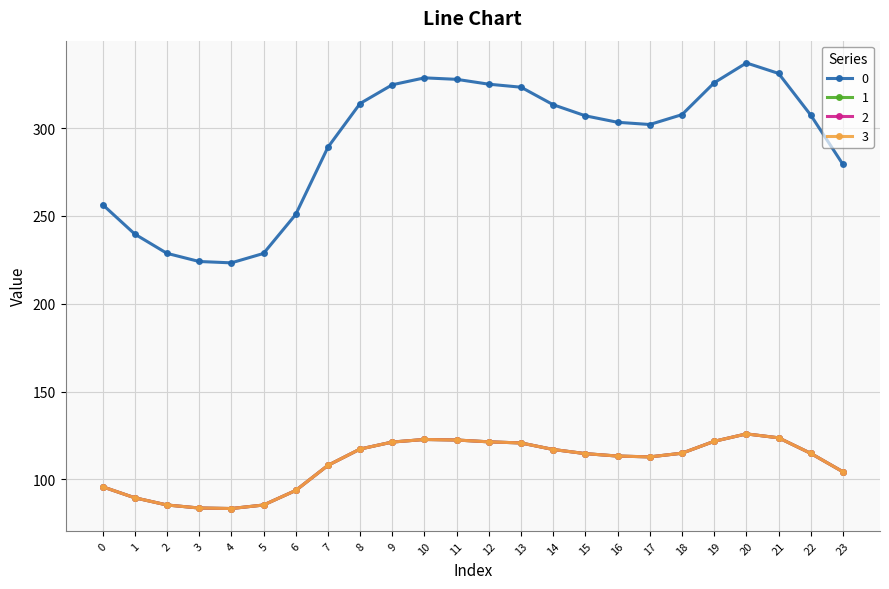

What is the minimum value shown in the chart?

83.4